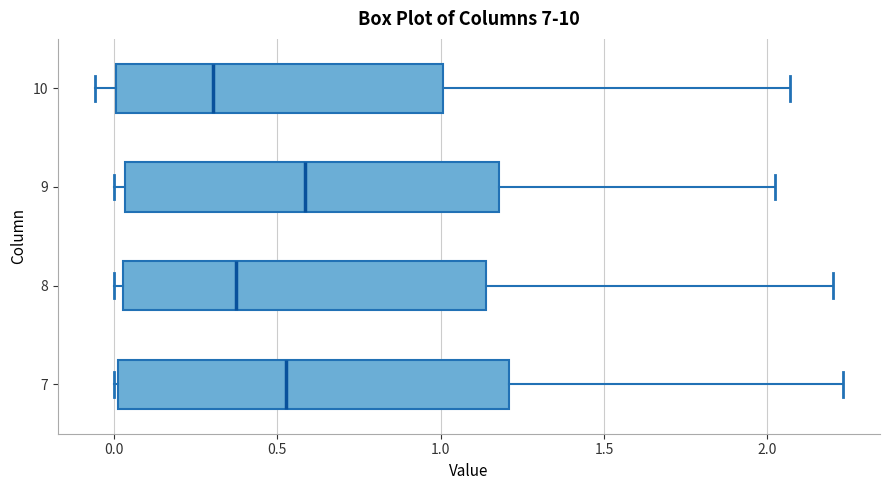

Reading bottom to top, transcribe this box plot: for each box, give where its median line is, the range the box spans, and where its two whiskers end, as read against the x-axis. The values are not printed on the chart, so give them approximately, as read against the axis.

7: median 0.50, box 0.00 to 1.20, whiskers 0.00 to 2.25
8: median 0.35, box 0.05 to 1.15, whiskers 0.00 to 2.20
9: median 0.60, box 0.05 to 1.20, whiskers 0.00 to 2.00
10: median 0.30, box 0.00 to 1.00, whiskers -0.05 to 2.05